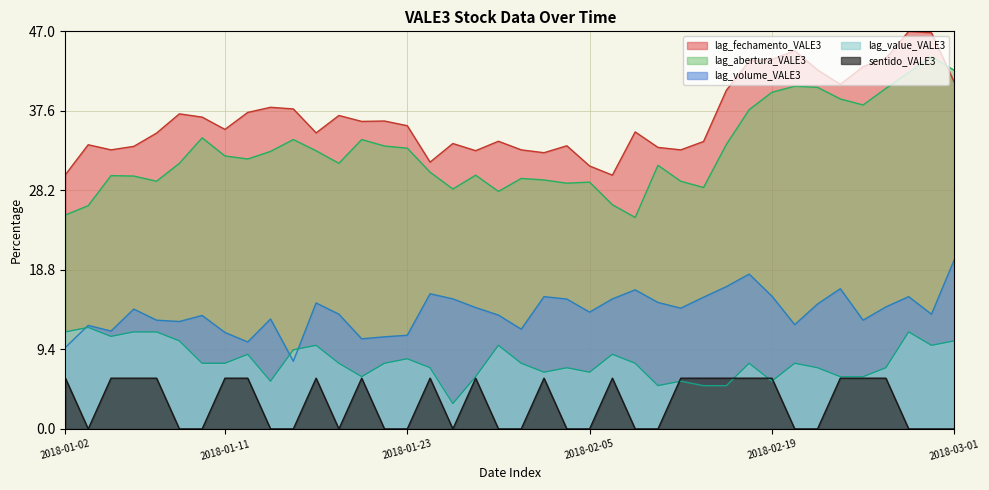

At 2018-02-02, list the series in order from largest to smallest.

lag_fechamento_VALE3, lag_abertura_VALE3, lag_volume_VALE3, lag_value_VALE3, sentido_VALE3